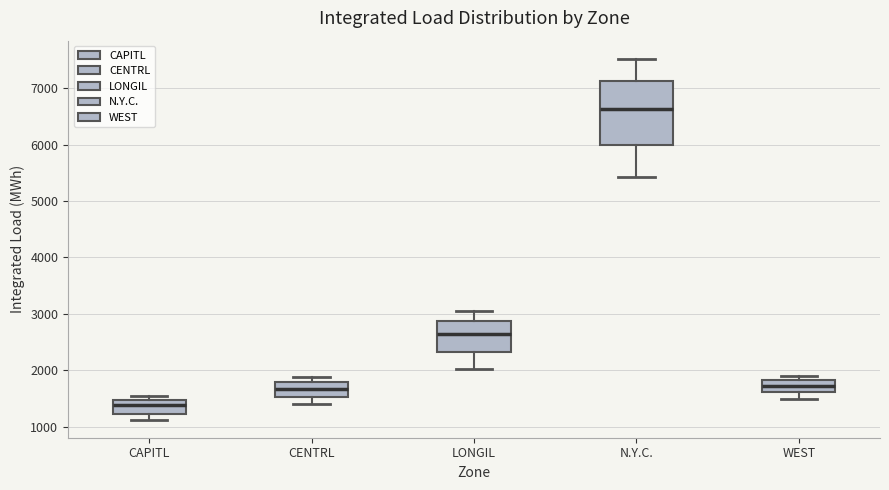

Reading left to right, read every box against the y-axis: the position of its median line, the range the box covers, and the ends of its whiskers. The values are not printed on the chart, so give them approximately, as read against the axis.

CAPITL: median 1400, box 1200 to 1500, whiskers 1100 to 1500 (just above the box's upper edge)
CENTRL: median 1700, box 1500 to 1800, whiskers 1400 to 1900
LONGIL: median 2600, box 2300 to 2900, whiskers 2000 to 3000
N.Y.C.: median 6600, box 6000 to 7100, whiskers 5400 to 7500
WEST: median 1700, box 1600 to 1800, whiskers 1500 to 1900